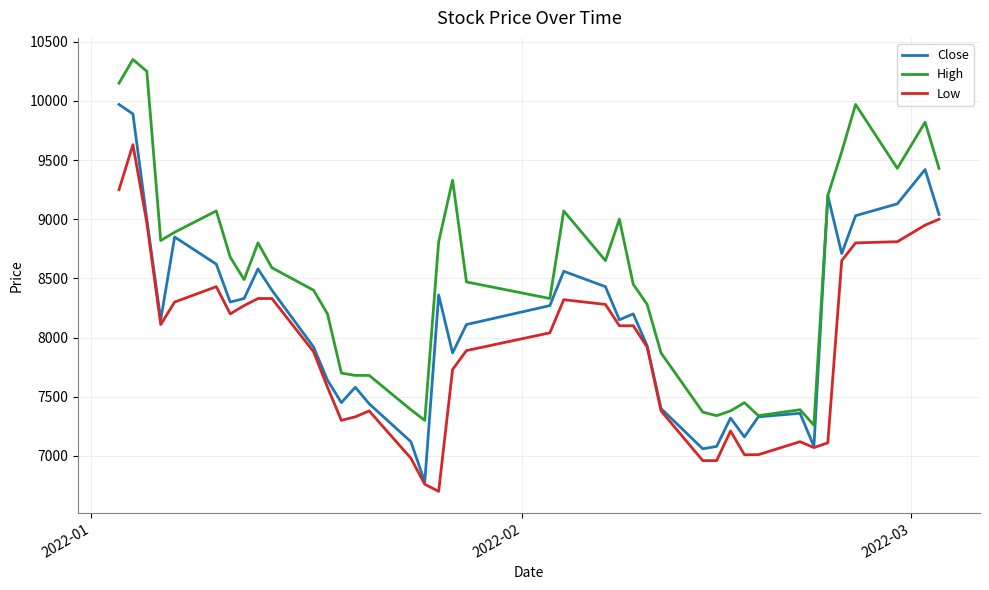

What is the maximum value shown in the chart?

10350